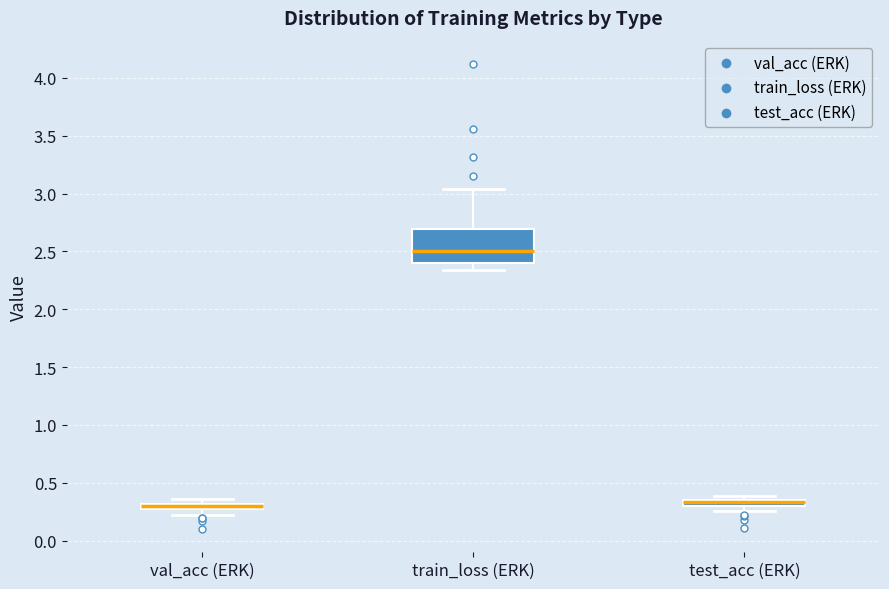

Comparing the boxes themselves (not the whiskers), which one is the tallest?

train_loss (ERK)